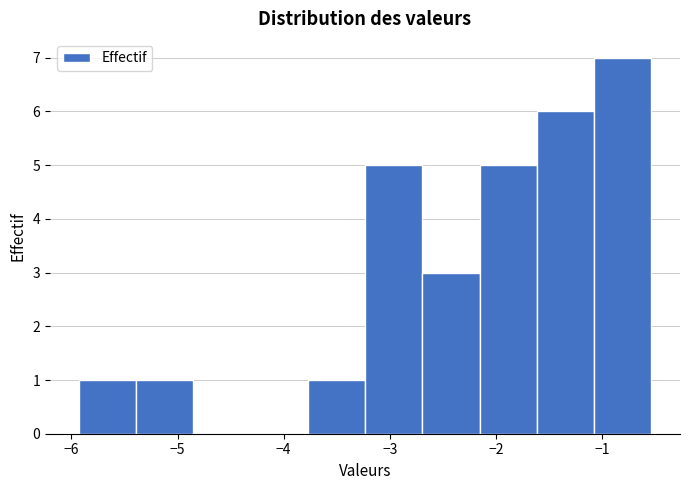

Reading left to right, transcribe this chart: for each bar, give the range it covers on the x-axis and its height. Neither the bar edges nor the heights are printed on the chart, so give them approximately, as read against the axes.

-5.9 to -5.4: 1
-5.4 to -4.9: 1
-4.9 to -4.3: 0
-4.3 to -3.8: 0
-3.8 to -3.2: 1
-3.2 to -2.7: 5
-2.7 to -2.2: 3
-2.2 to -1.6: 5
-1.6 to -1.1: 6
-1.1 to -0.5: 7